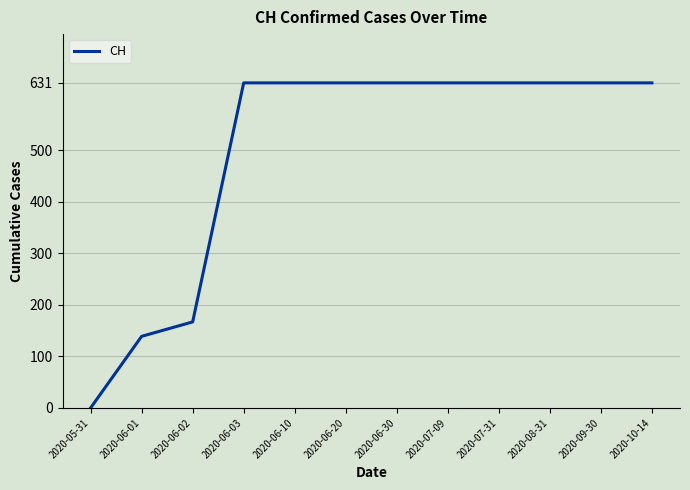

How many lines are shown in the chart?

1